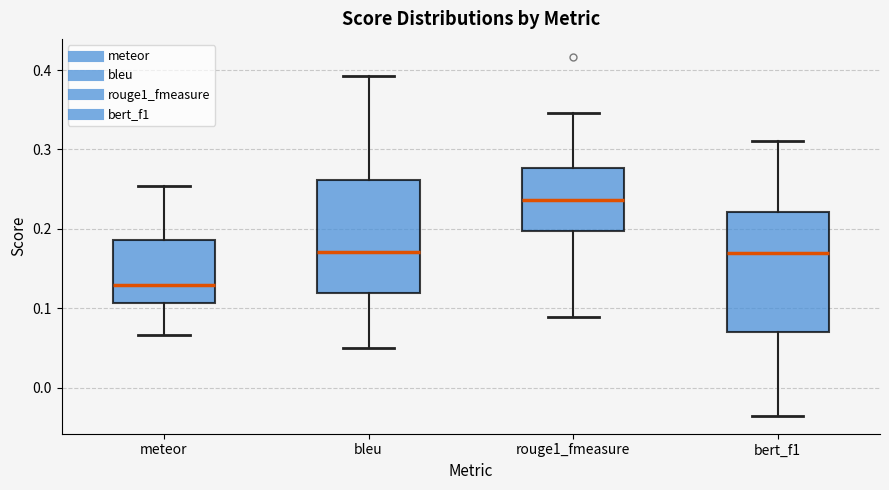

Reading left to right, transcribe this box plot: for each box, give where its median line is, the range the box spans, and where its two whiskers end, as read against the y-axis. The values are not printed on the chart, so give them approximately, as read against the axis.

meteor: median 0.13, box 0.11 to 0.19, whiskers 0.07 to 0.25
bleu: median 0.17, box 0.12 to 0.26, whiskers 0.05 to 0.39
rouge1_fmeasure: median 0.24, box 0.20 to 0.28, whiskers 0.09 to 0.35
bert_f1: median 0.17, box 0.07 to 0.22, whiskers -0.04 to 0.31